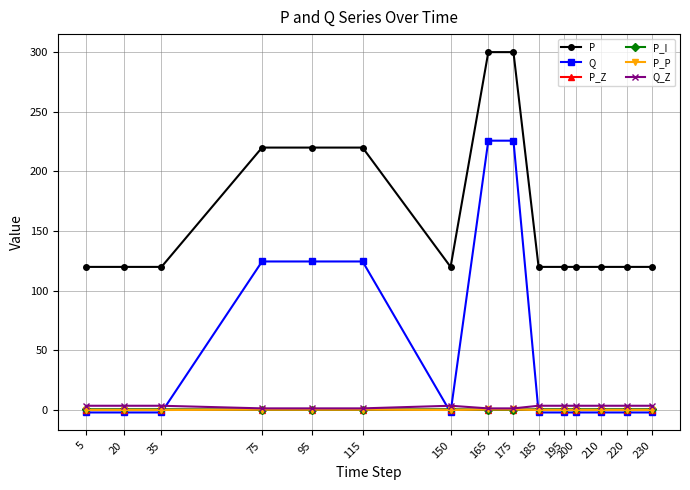

What is the greatest value displayed?

300.0